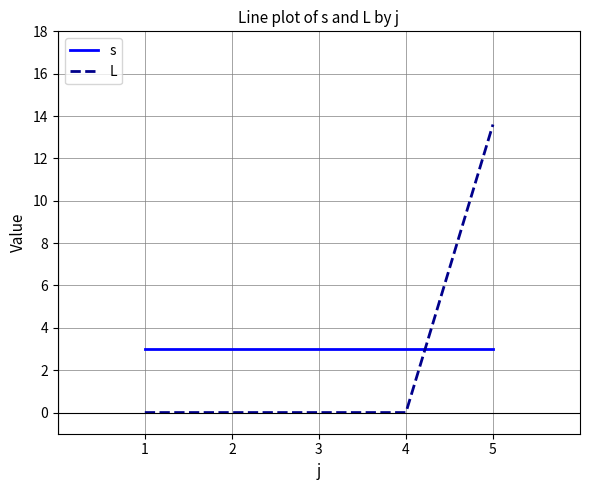

Is the value of L at 3 greater than the value of s at 4?

No